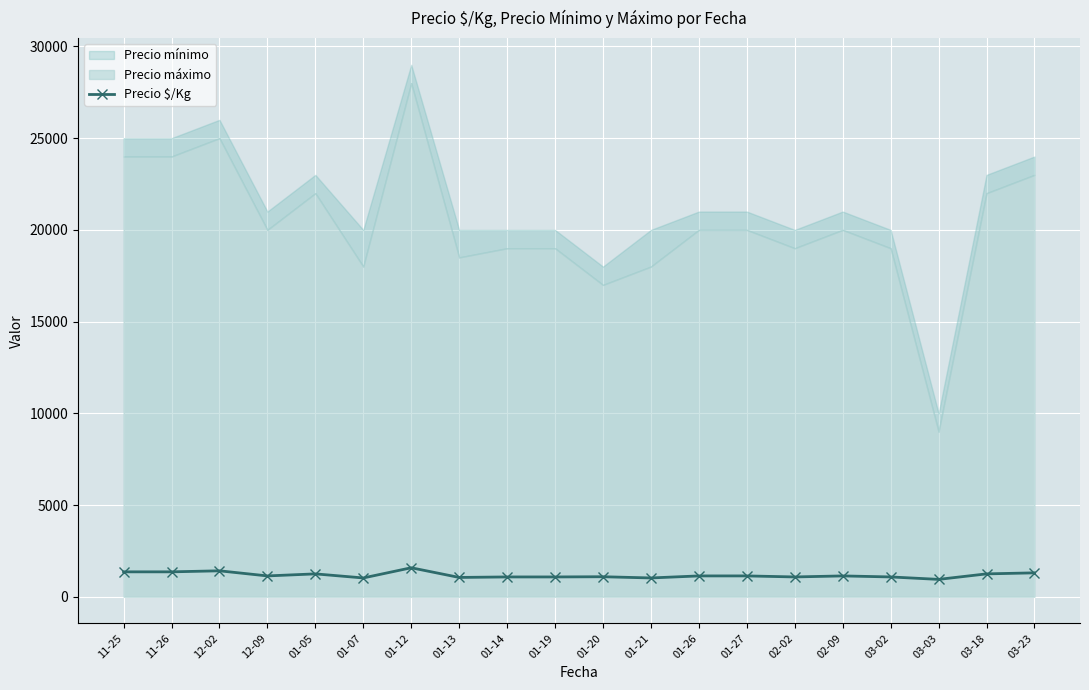

What is the difference between the maximum and second lowest values?

555